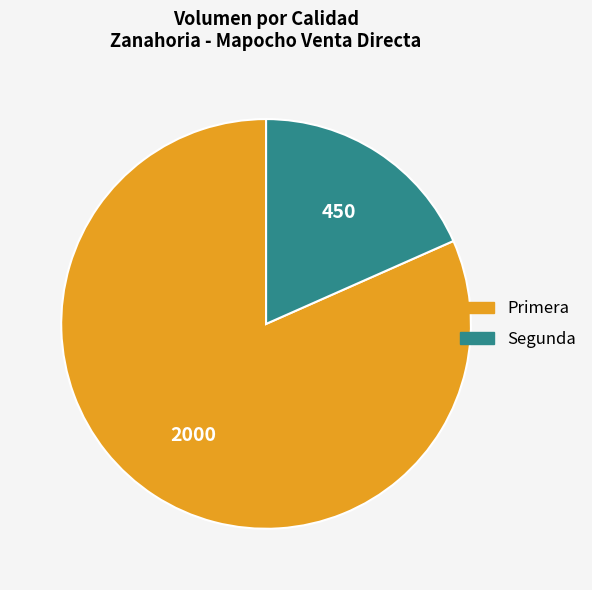

Does any single category account for the majority?

Yes